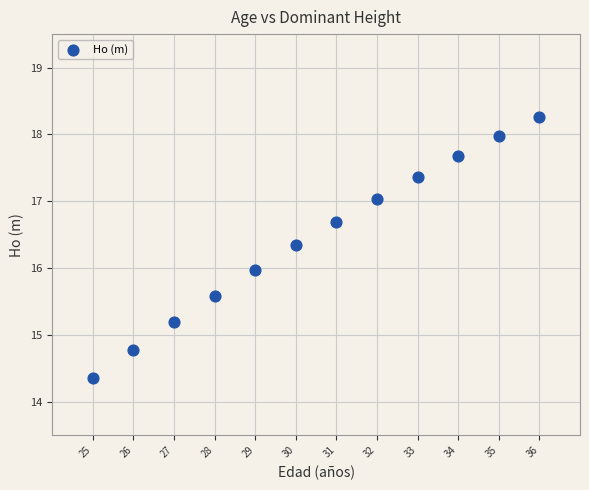

What is the average X value?

30.5